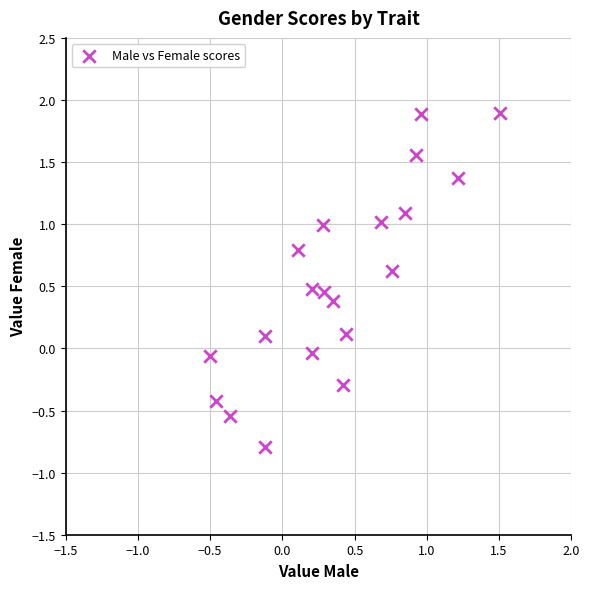

What is the range of X values (max minus min)?

2.0